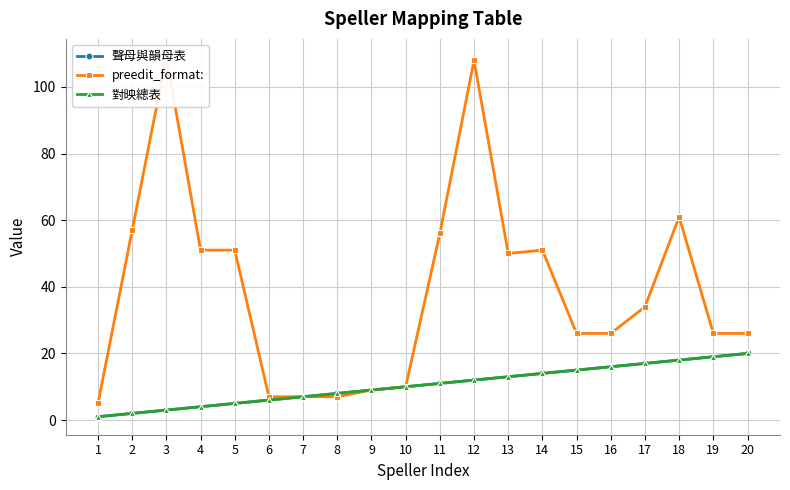

Which series has the largest total across all categories?

preedit_format: